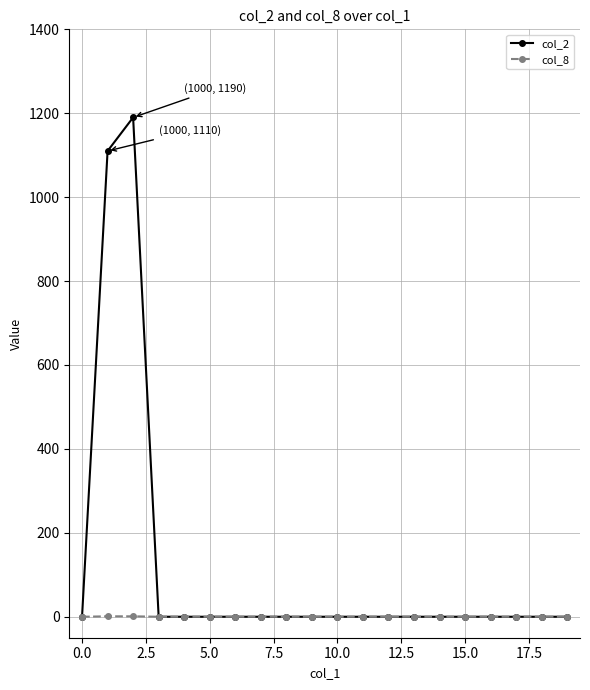

Which series has the largest range (max minus min)?

col_2